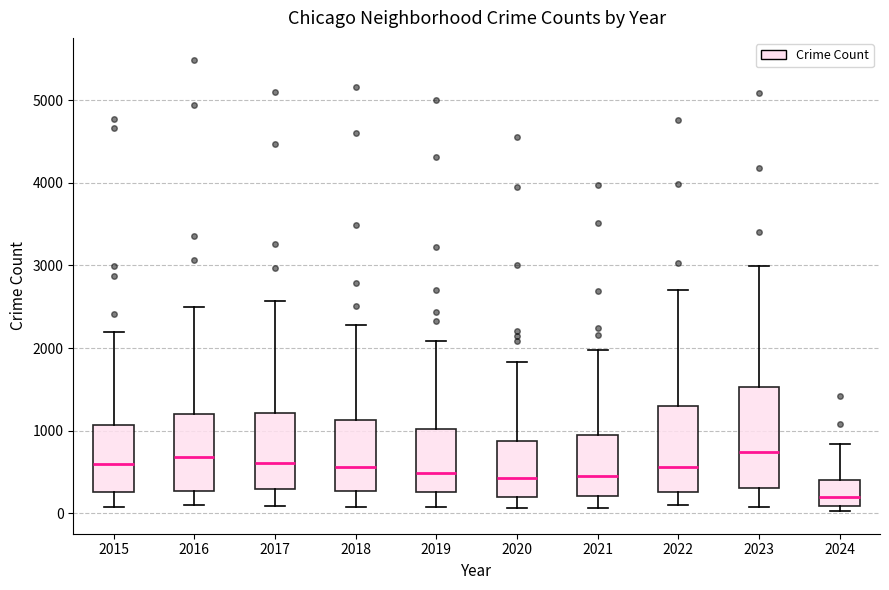

Reading left to right, transcribe this box plot: for each box, give where its median line is, the range the box spans, and where its two whiskers end, as read against the y-axis. The values are not printed on the chart, so give them approximately, as read against the axis.

2015: median 600, box 300 to 1100, whiskers 100 to 2200
2016: median 700, box 300 to 1200, whiskers 100 to 2500
2017: median 600, box 300 to 1200, whiskers 100 to 2600
2018: median 600, box 300 to 1100, whiskers 100 to 2300
2019: median 500, box 300 to 1000, whiskers 100 to 2100
2020: median 400, box 200 to 900, whiskers 100 to 1800
2021: median 500, box 200 to 900, whiskers 100 to 2000
2022: median 600, box 300 to 1300, whiskers 100 to 2700
2023: median 700, box 300 to 1500, whiskers 100 to 3000
2024: median 200, box 100 to 400, whiskers 0 to 800